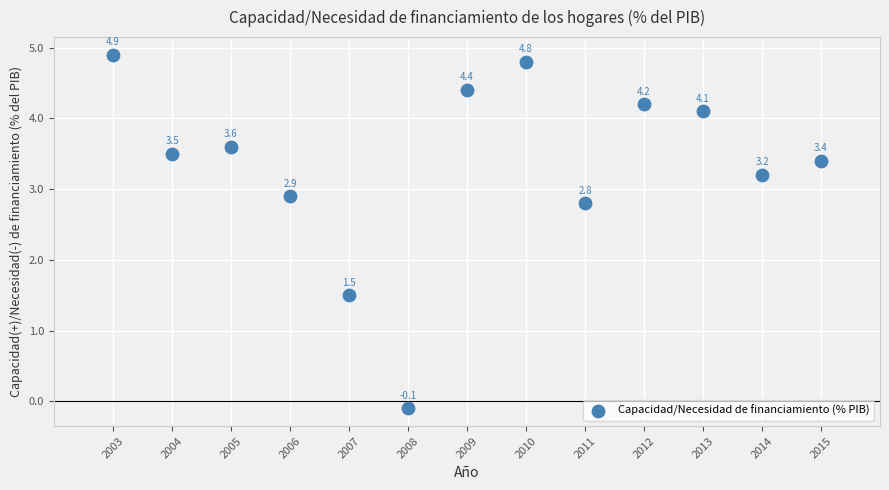

What Y value in the scatter plot is closest to 2?

1.5